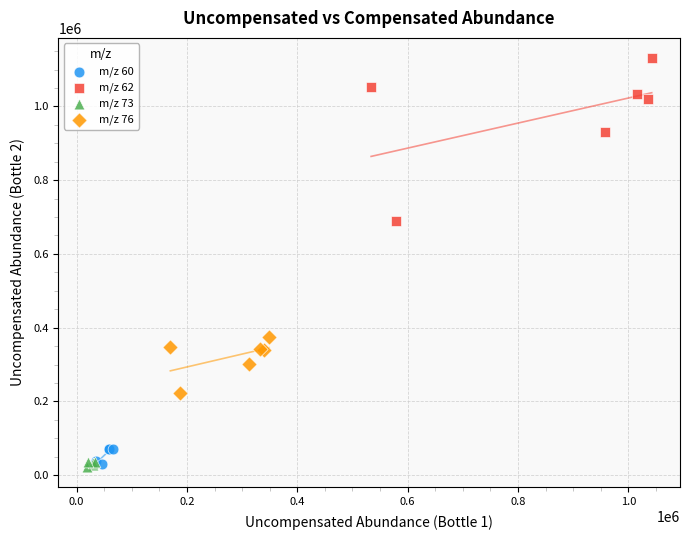

Which series contains the highest Y value?

m/z 62